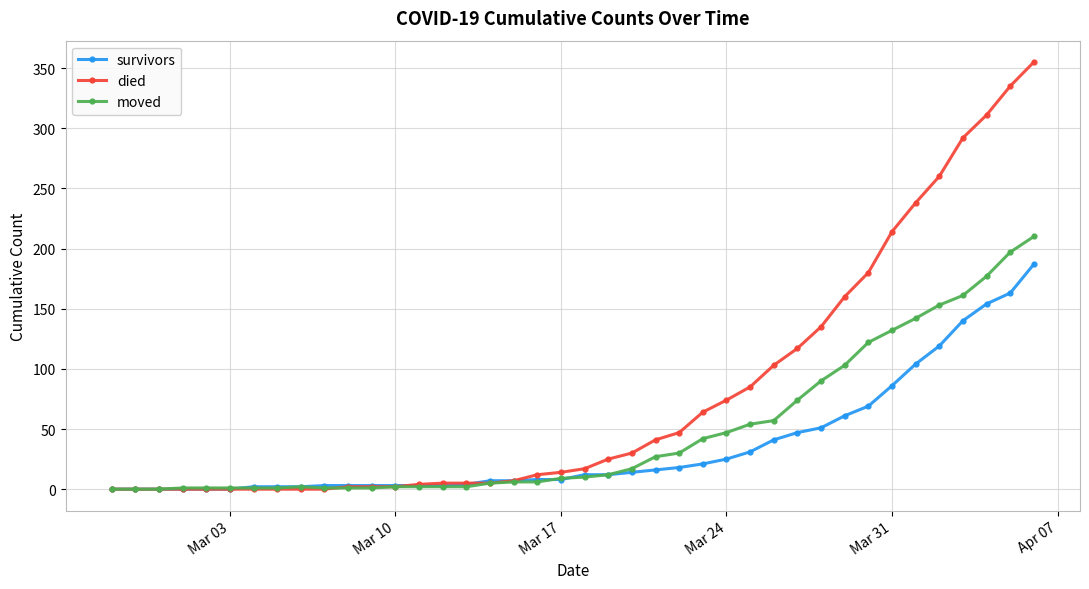

List the series in order of their peak value, lowest first.

survivors, moved, died